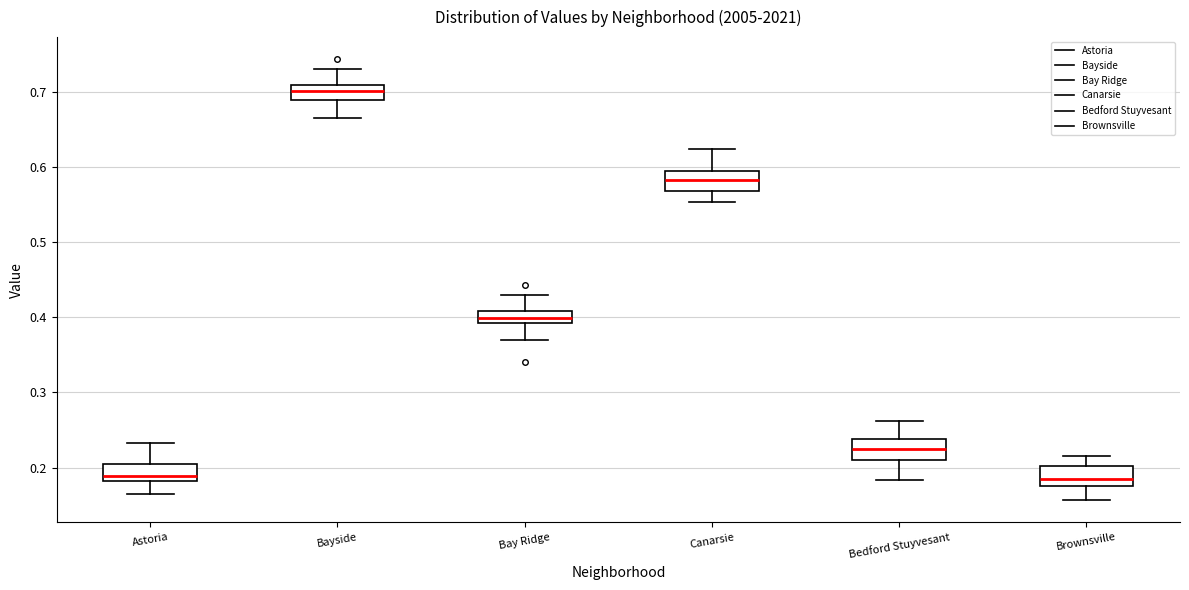

Reading left to right, transcribe this box plot: for each box, give where its median line is, the range the box spans, and where its two whiskers end, as read against the y-axis. The values are not printed on the chart, so give them approximately, as read against the axis.

Astoria: median 0.19, box 0.18 to 0.20, whiskers 0.17 to 0.23
Bayside: median 0.70, box 0.69 to 0.71, whiskers 0.67 to 0.73
Bay Ridge: median 0.40, box 0.39 to 0.41, whiskers 0.37 to 0.43
Canarsie: median 0.58, box 0.57 to 0.59, whiskers 0.55 to 0.62
Bedford Stuyvesant: median 0.22, box 0.21 to 0.24, whiskers 0.18 to 0.26
Brownsville: median 0.18 (inside the box), box 0.18 to 0.20, whiskers 0.16 to 0.22